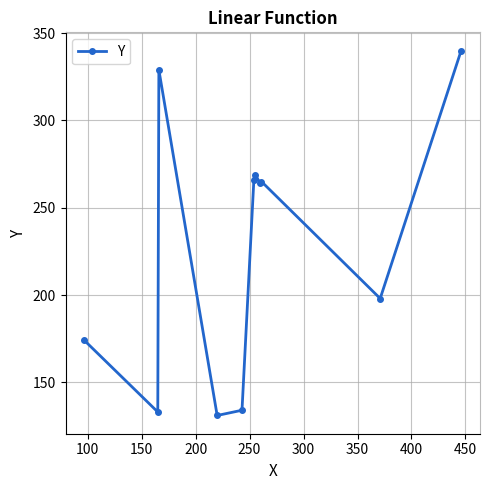

True or false: there are more than 0 points higher than both neighbors.

True